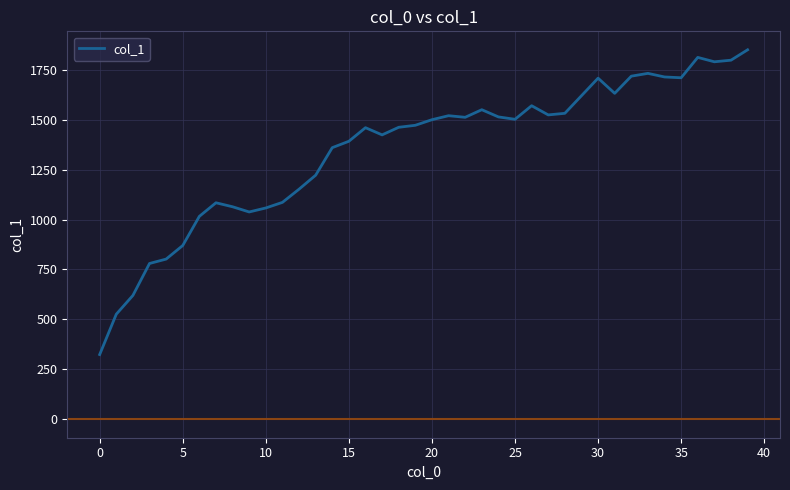

What is the maximum value shown in the chart?

1850